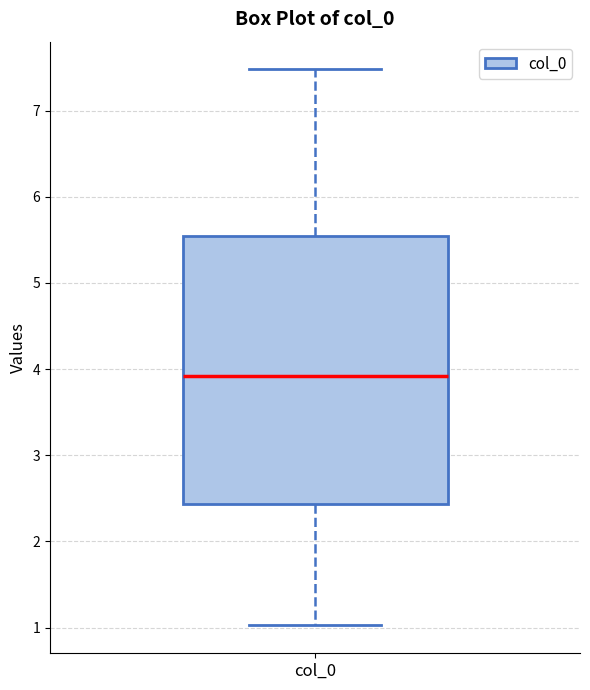

Transcribe this box plot: give where the median line is, the range the box spans, and where the two whiskers end, as read against the y-axis. The values are not printed on the chart, so give them approximately, as read against the axis.

median 3.9, box 2.4 to 5.5, whiskers 1.0 to 7.5